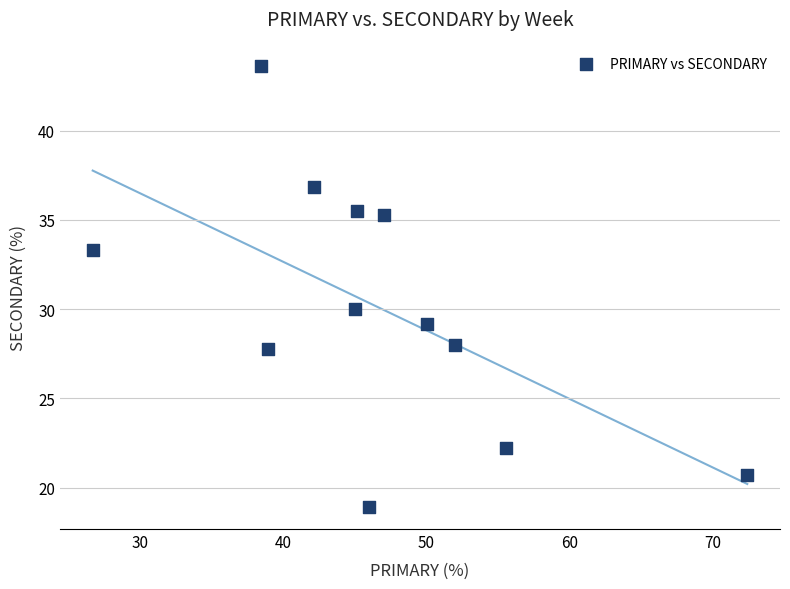

What Y value in the scatter plot is closest to 31?

30.0